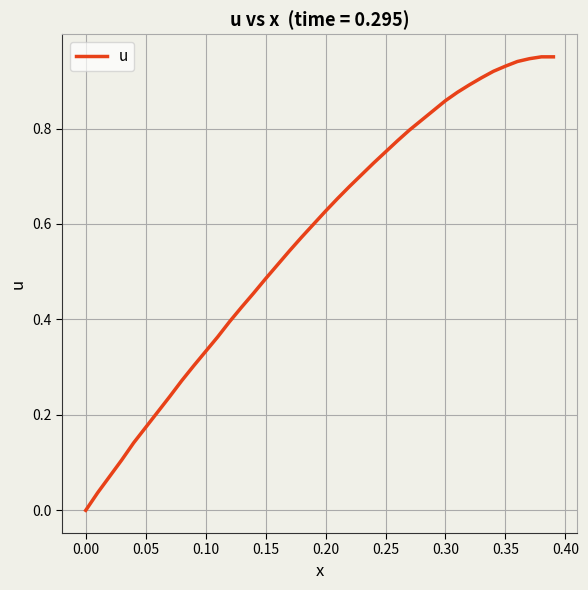

True or false: there are more than 1 points higher than both neighbors.

False